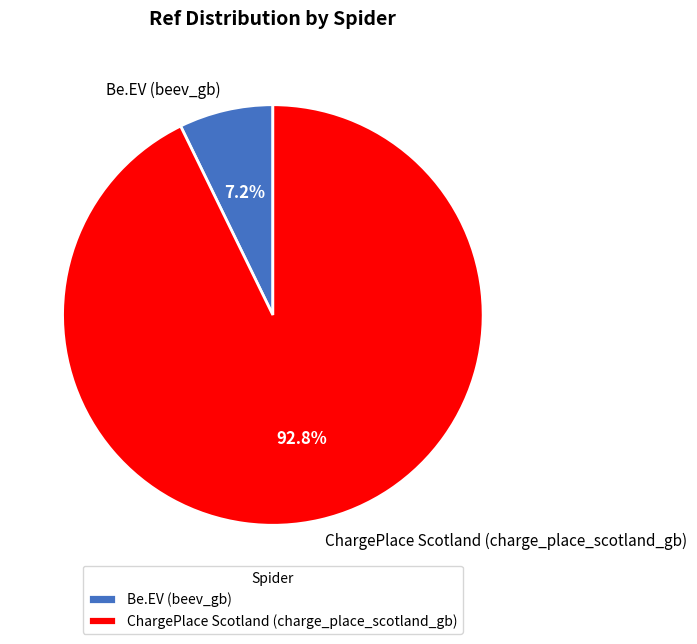

What is the total percentage of ChargePlace Scotland (charge_place_scotland_gb) and Be.EV (beev_gb)?

100.0%